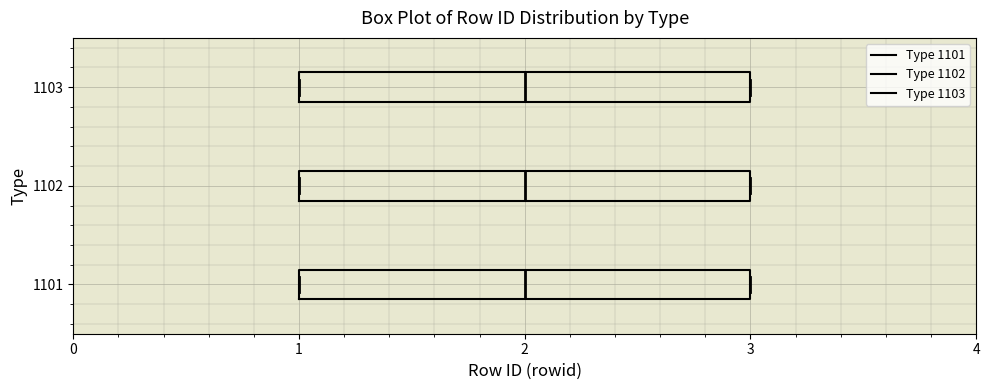

Reading bottom to top, transcribe this box plot: for each box, give where its median line is, the range the box spans, and where its two whiskers end, as read against the x-axis. The values are not printed on the chart, so give them approximately, as read against the axis.

1101: median 2, box 1 to 3, whiskers 1 to 3
1102: median 2, box 1 to 3, whiskers 1 to 3
1103: median 2, box 1 to 3, whiskers 1 to 3